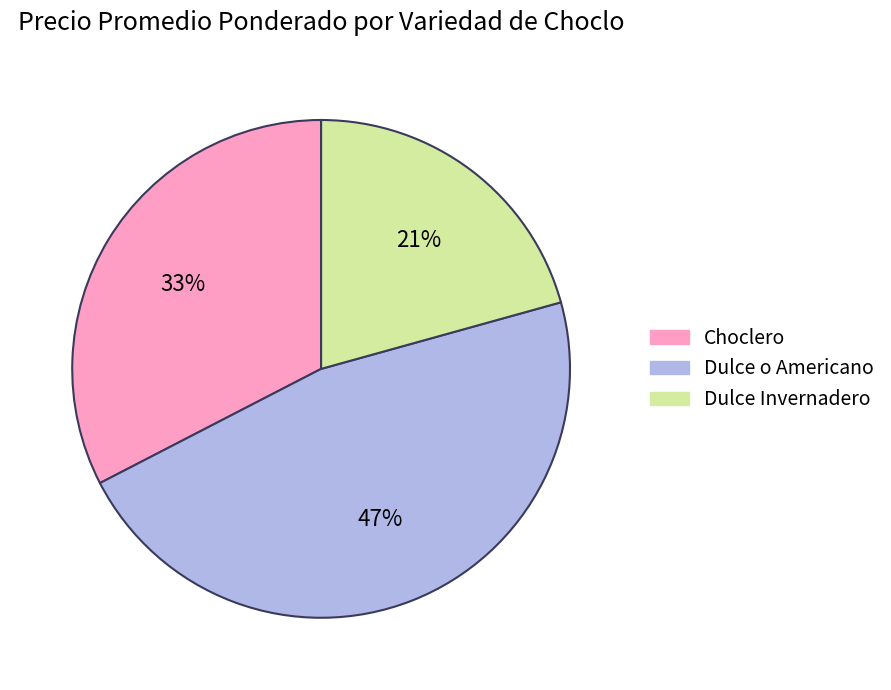

Does any single category account for the majority?

No